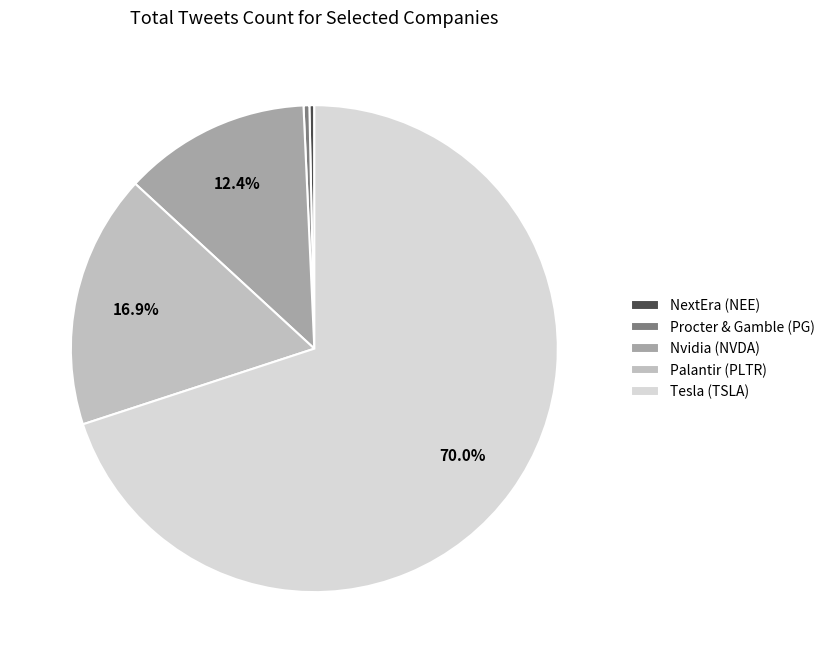

What percentage is NOT represented by Nvidia (NVDA)?

87.6%